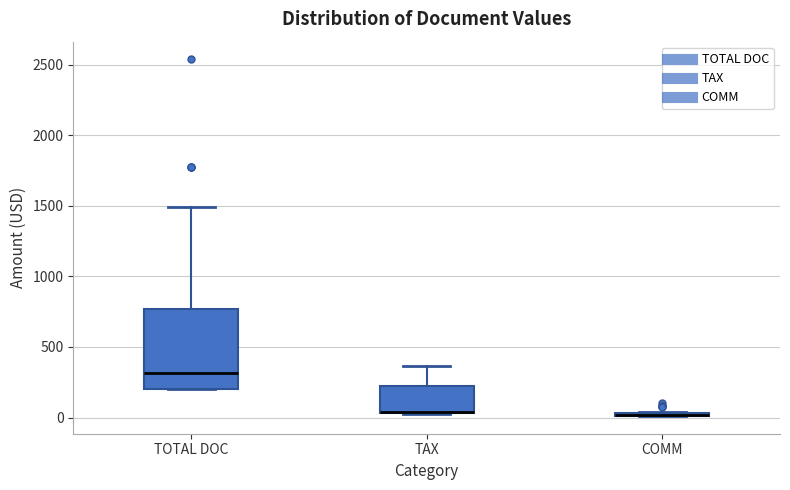

Which box is the tallest, from its lower edge to its upper edge?

TOTAL DOC